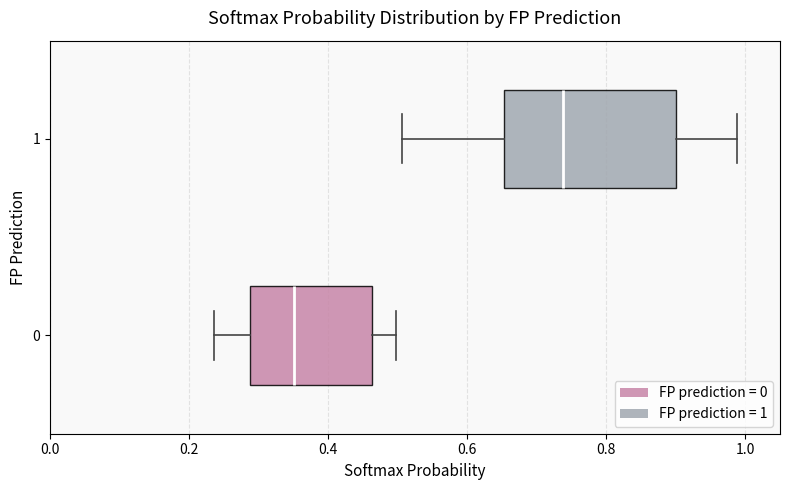

Reading bottom to top, read every box against the x-axis: the position of its median line, the range the box covers, and the ends of its whiskers. The values are not printed on the chart, so give them approximately, as read against the axis.

0: median 0.36, box 0.28 to 0.46, whiskers 0.24 to 0.50
1: median 0.74, box 0.66 to 0.90, whiskers 0.50 to 0.98